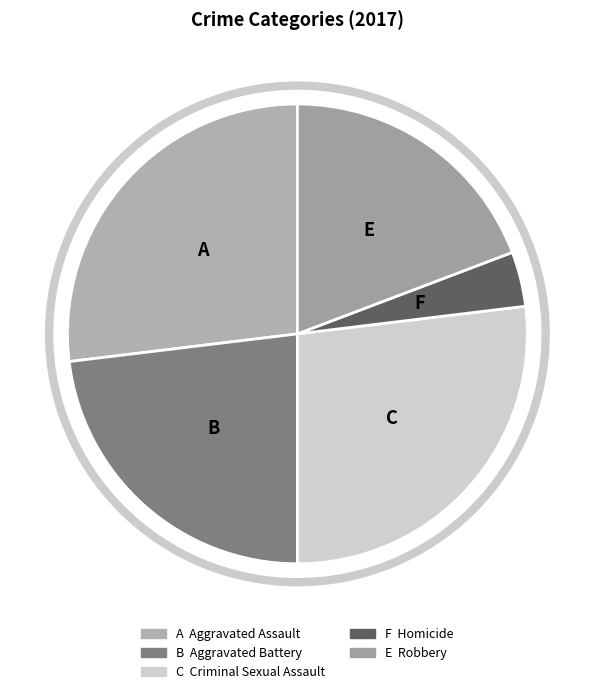

Count the number of slices in the pie.

5